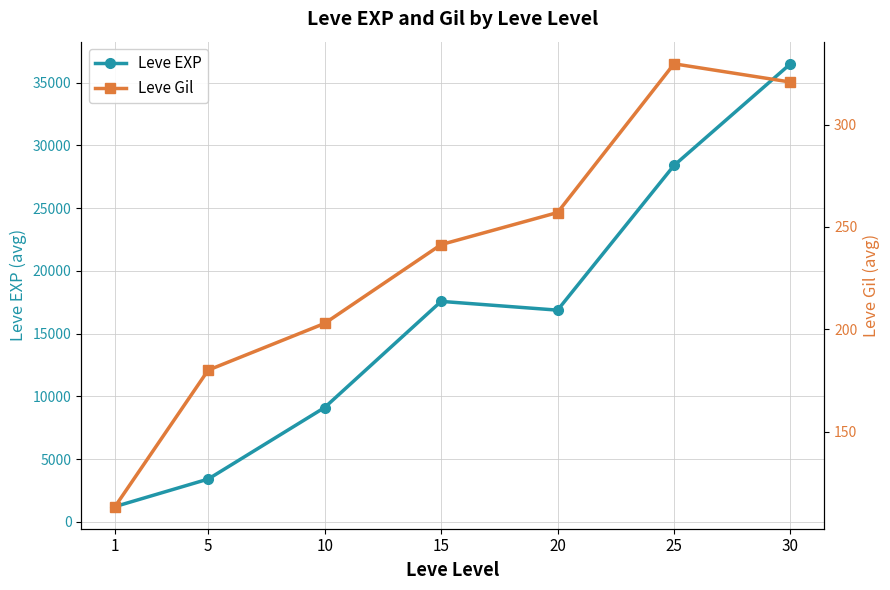

Where is the first local minimum for Leve EXP?

20